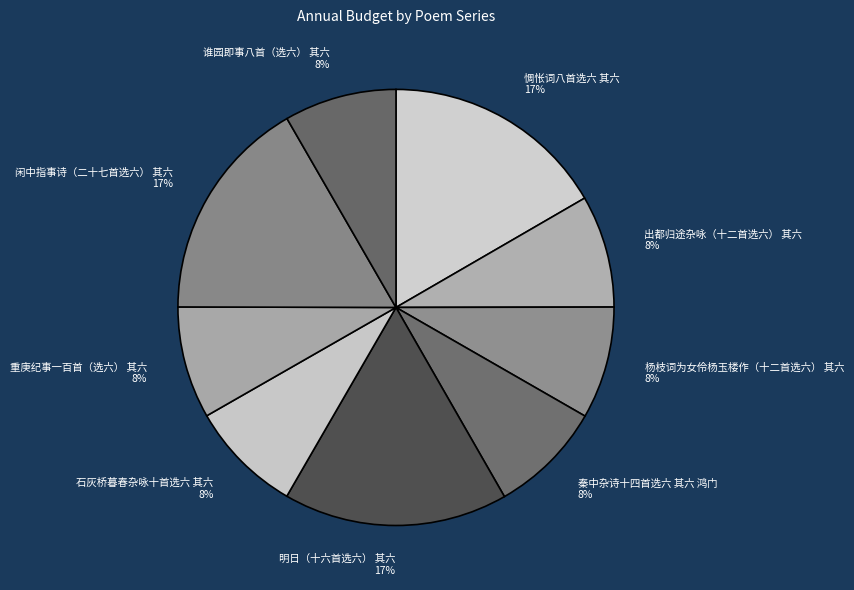

What percentage is the 石灰桥暮春杂咏十首选六 其六 slice, to the nearest percent?

8%